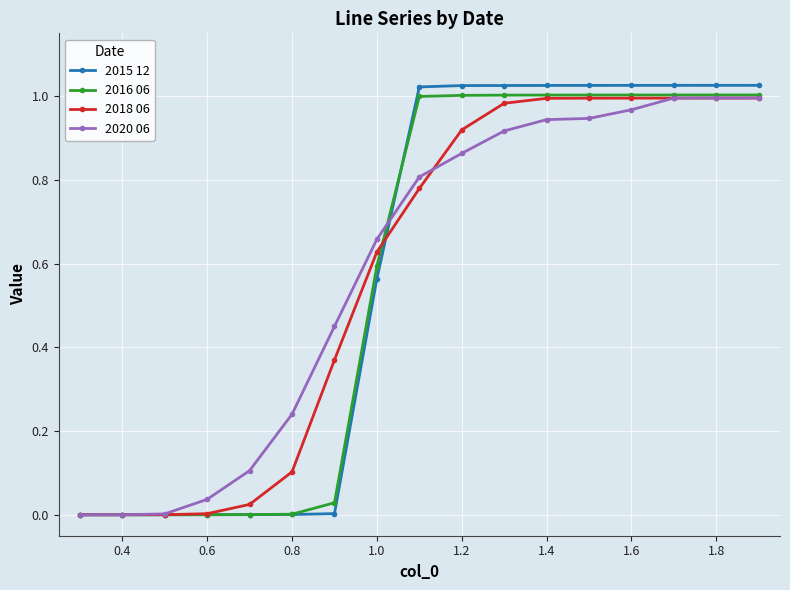

Which series has the largest range (max minus min)?

2015 12